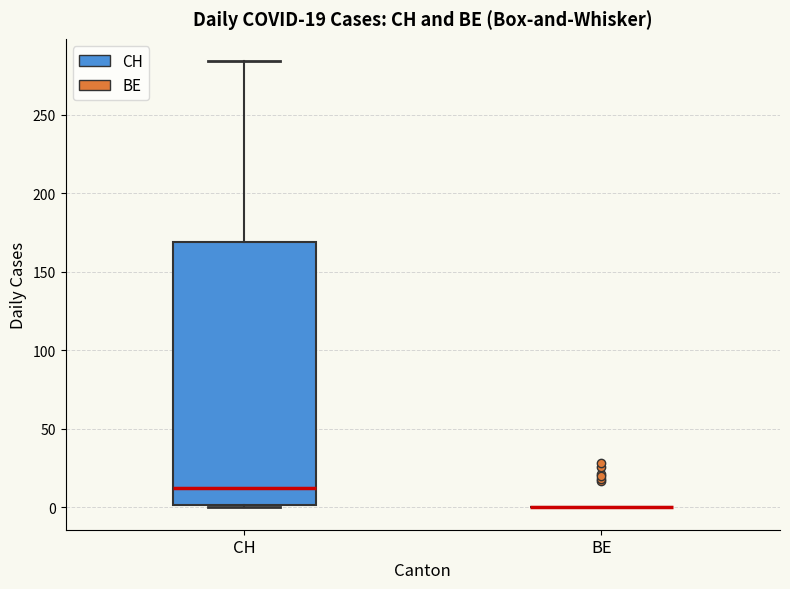

Comparing the boxes themselves (not the whiskers), which one is the tallest?

CH